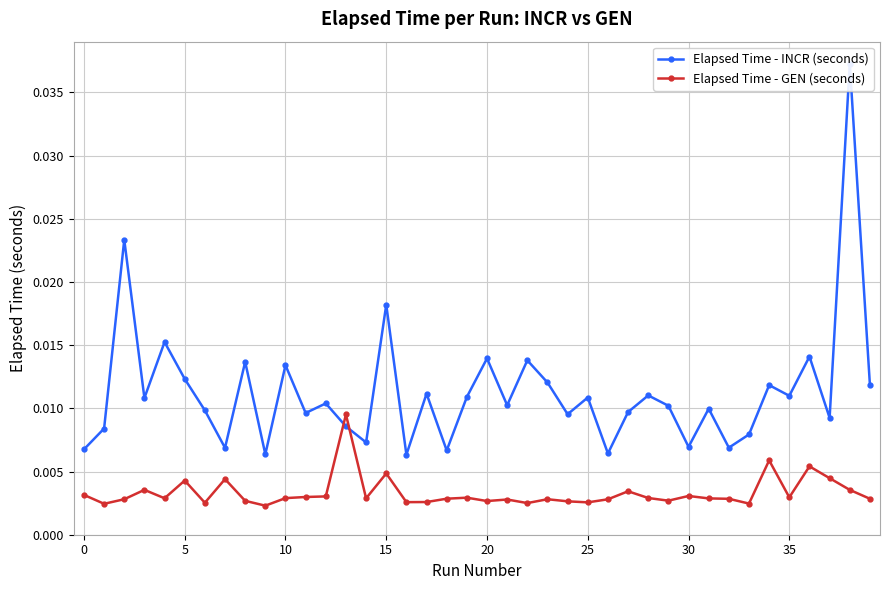

How many Elapsed Time - INCR (seconds) values are between 0 and 1?

40